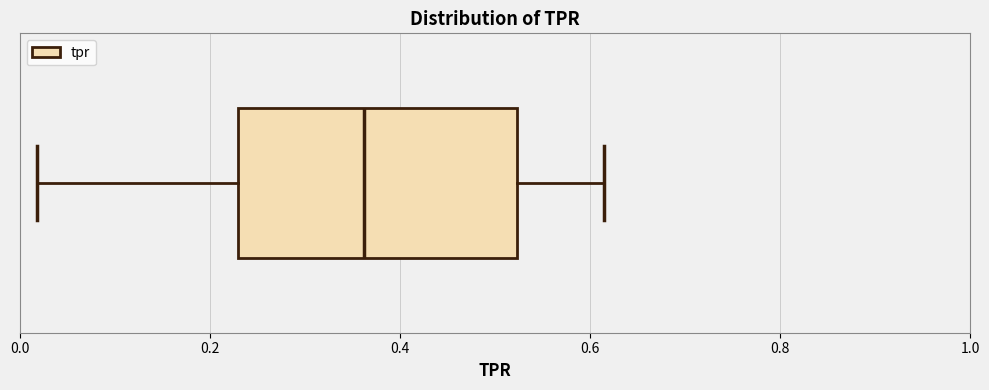

Where does the median line of the box sit on the x-axis? The values are not printed on the chart, so give them approximately, as read against the axis.

0.36